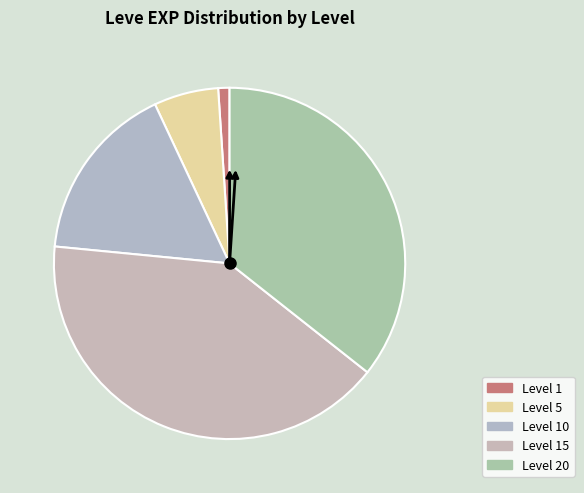

What is the smallest slice in the pie chart?

Level 1